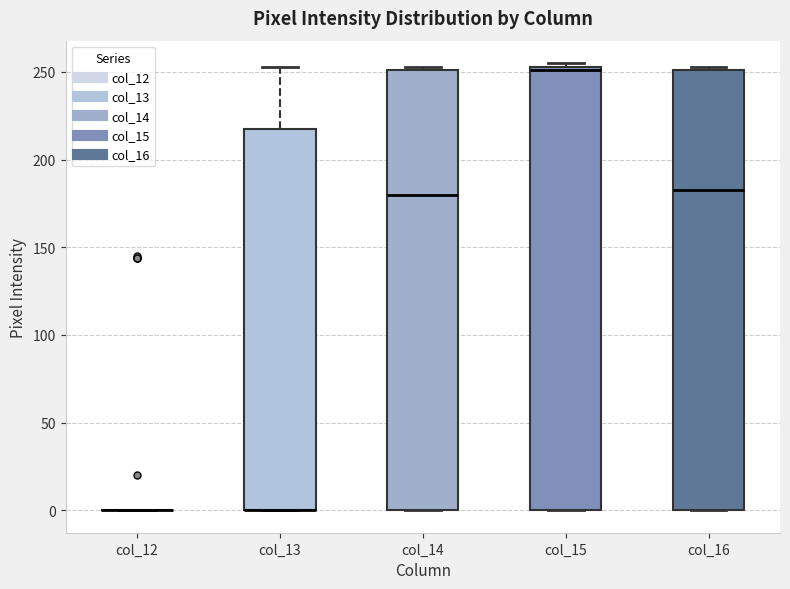

Reading left to right, transcribe this box plot: for each box, give where its median line is, the range the box spans, and where its two whiskers end, as read against the y-axis. The values are not printed on the chart, so give them approximately, as read against the axis.

col_12: box collapsed to a line at 0, whiskers 0 to 0
col_13: median 0 (drawn on the box's lower edge), box 0 to 215, whiskers 0 to 255
col_14: median 180, box 0 to 250, whiskers 0 to 255
col_15: median 250, box 0 to 255, whiskers 0 to 255 (just above the box's upper edge)
col_16: median 185, box 0 to 250, whiskers 0 to 255